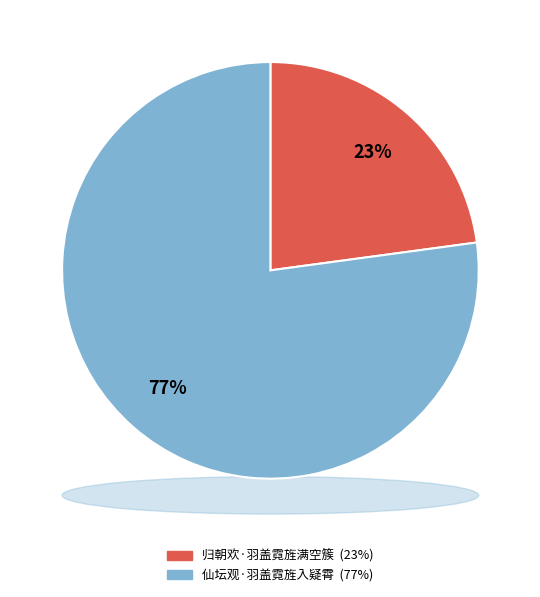

To the nearest percent, what is the average slice percentage?

50%